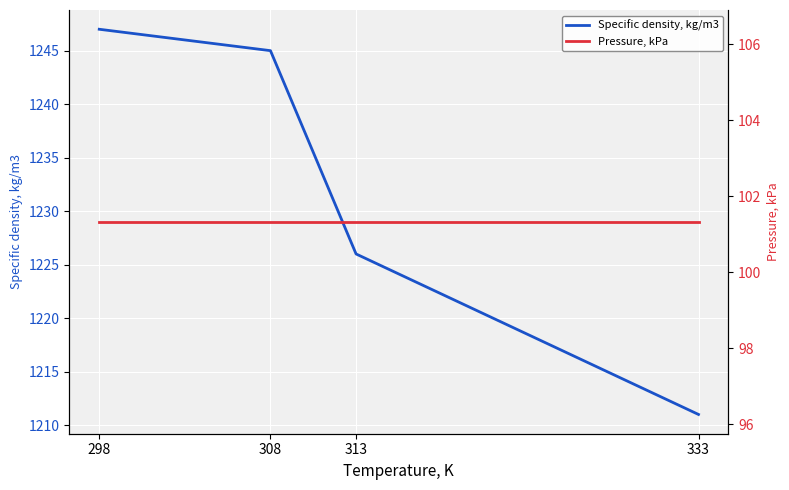

Reading right to left, extract all data points from this chart.

Specific density, kg/m3: 333=1211.0	313=1226.0	308=1245.0	298=1247.0
Pressure, kPa: 333=101.3	313=101.3	308=101.3	298=101.3